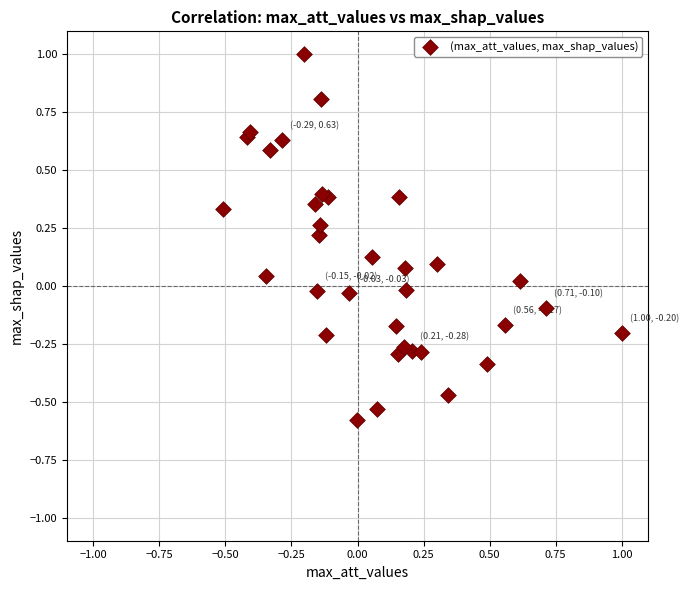

What is the range of Y values (max minus min)?

1.6